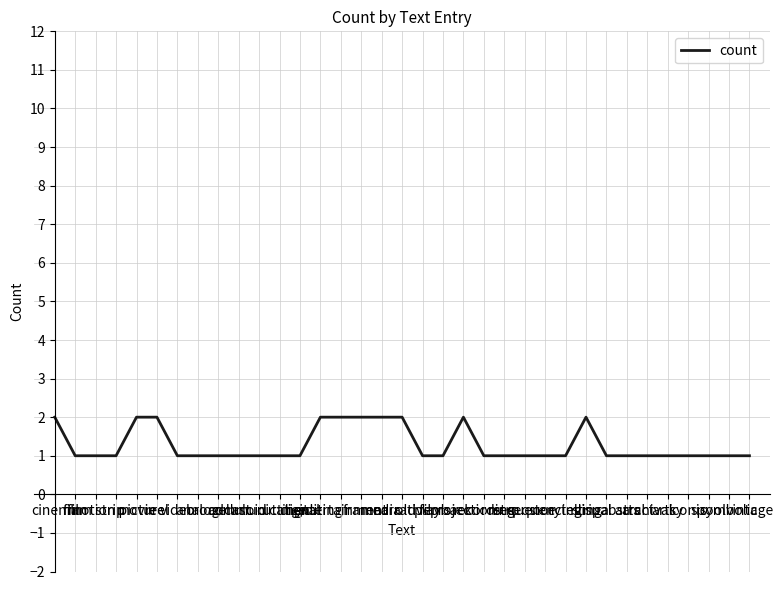

Rank the categories by value from highest to lowest.

cinema, movie, reel, editing, entertainment, frame, media, narrative, projection, strip, film, film strip, motion picture, video, analog, broadcast, celluloid, communication, cutting, digital, old films, playback, recording, retro, sequence, sequencing, storytelling, visual arts, abstract, archival, artsy, iconic, spool, symbolic, vintage